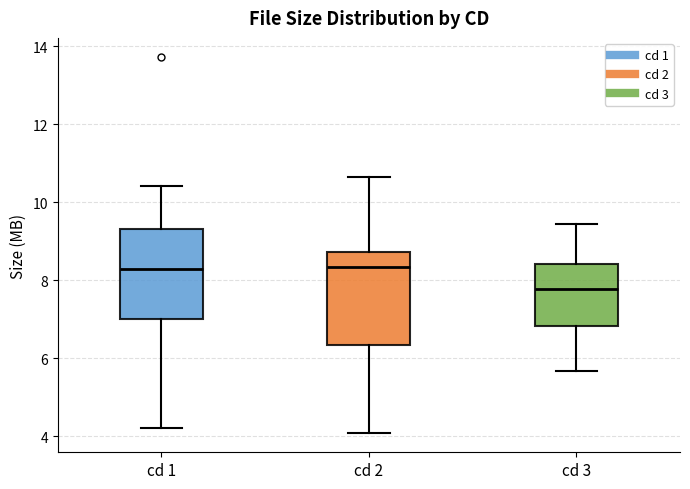

Where is the lower edge of the box for cd 2 on the y-axis? The values are not printed on the chart, so give them approximately, as read against the axis.

6.4